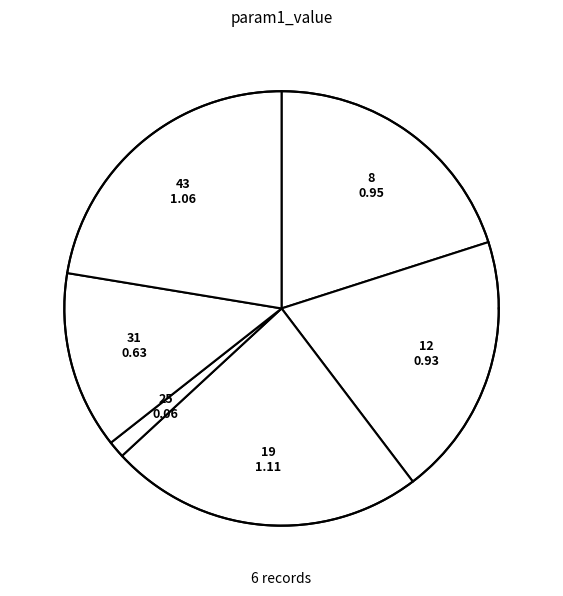

Which slice is the largest?

19